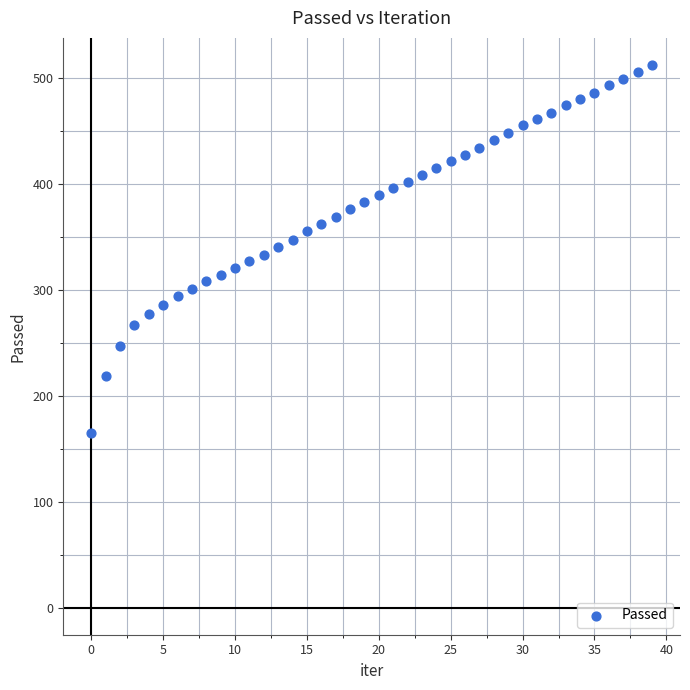

What is the range of Y values (max minus min)?

347